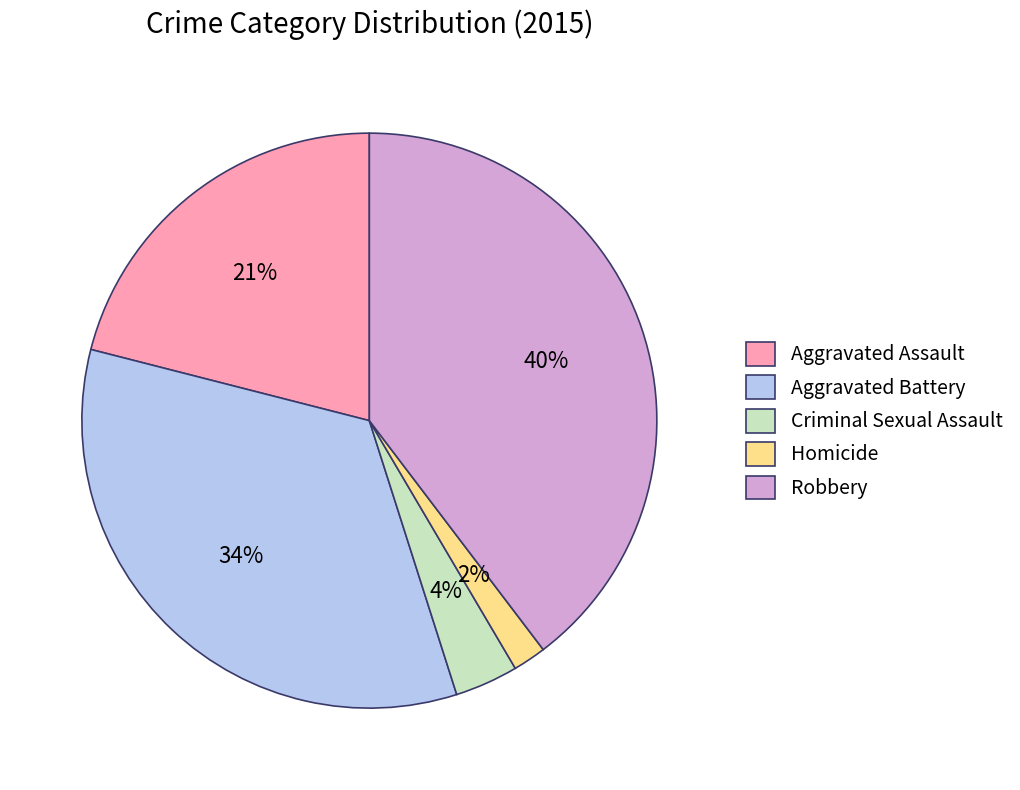

Count the number of slices in the pie.

5